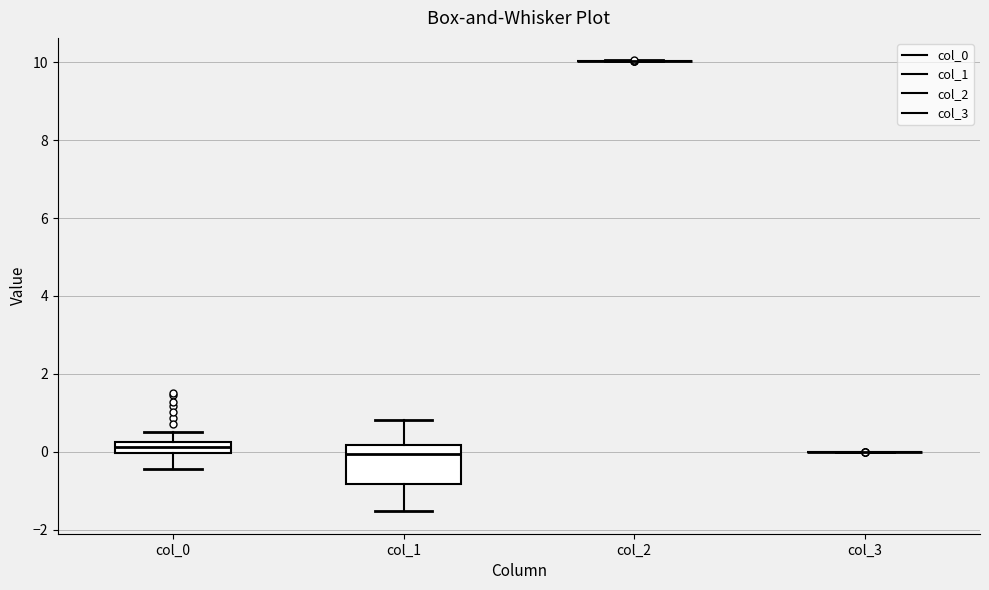

Comparing the boxes themselves (not the whiskers), which one is the tallest?

col_1